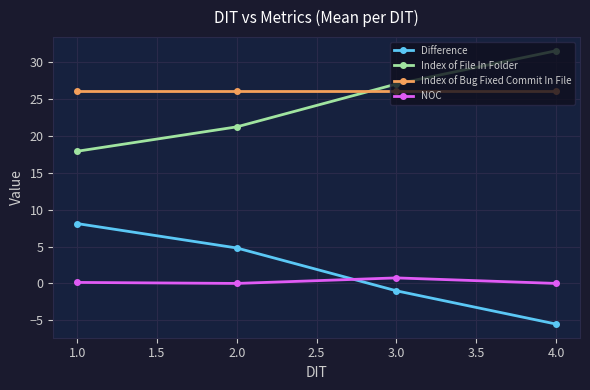

Is it true that Index of Bug Fixed Commit In File equals 6.9 at 1.0?

False